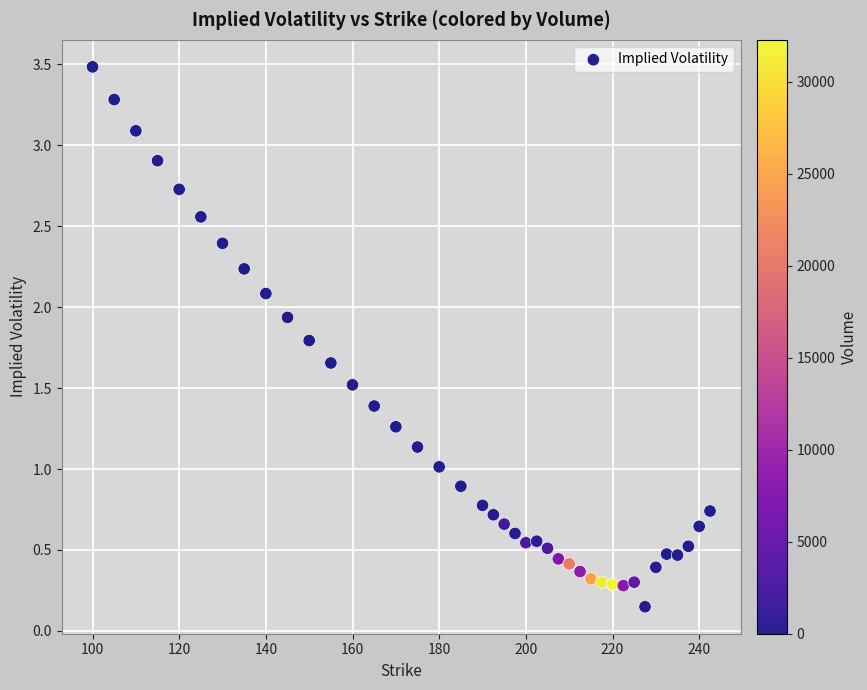

What is the range of X values (max minus min)?

142.5